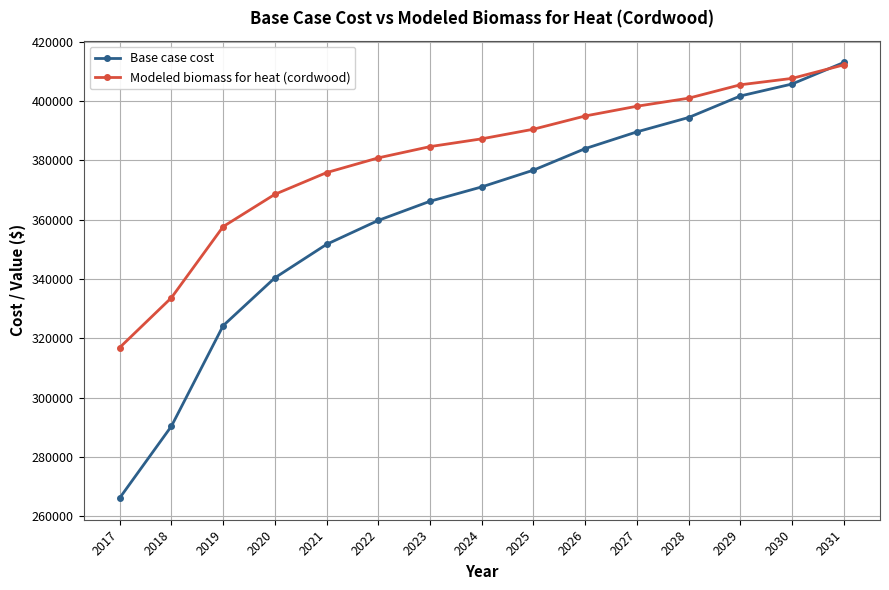

List the series in order of their overall mean, lowest first.

Base case cost, Modeled biomass for heat (cordwood)